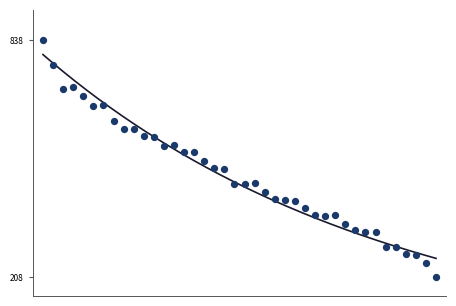

What is the range of Y values (max minus min)?

630